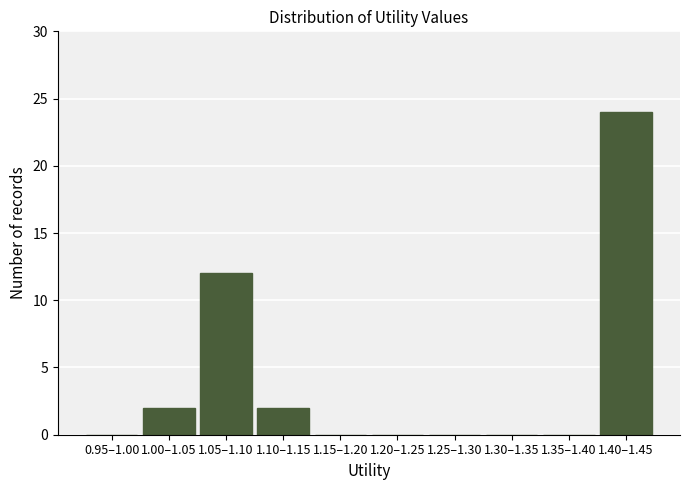

Reading right to left, extract all data points from this chart.

1.40–1.45=24	1.35–1.40=0	1.30–1.35=0	1.25–1.30=0	1.20–1.25=0	1.15–1.20=0	1.10–1.15=2	1.05–1.10=12	1.00–1.05=2	0.95–1.00=0